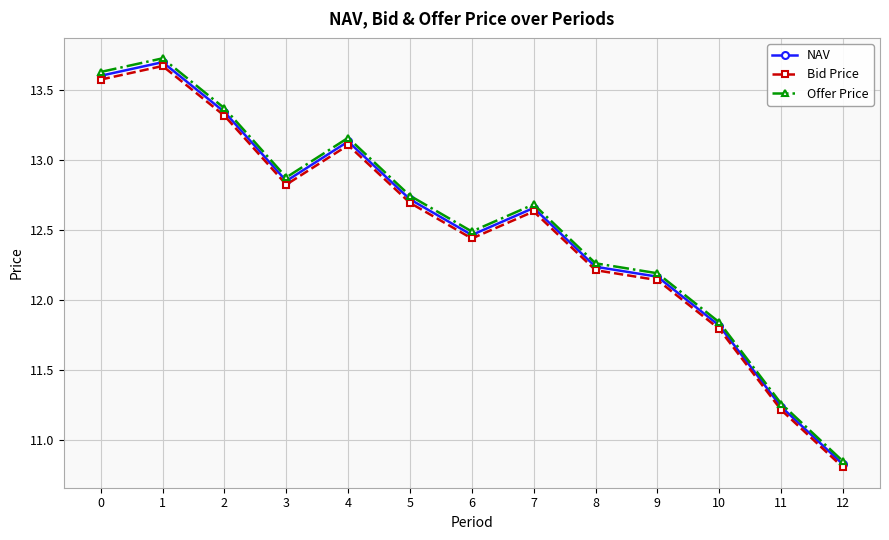

In NAV, how many points are higher than both neighbors (excluding endpoints)?

3